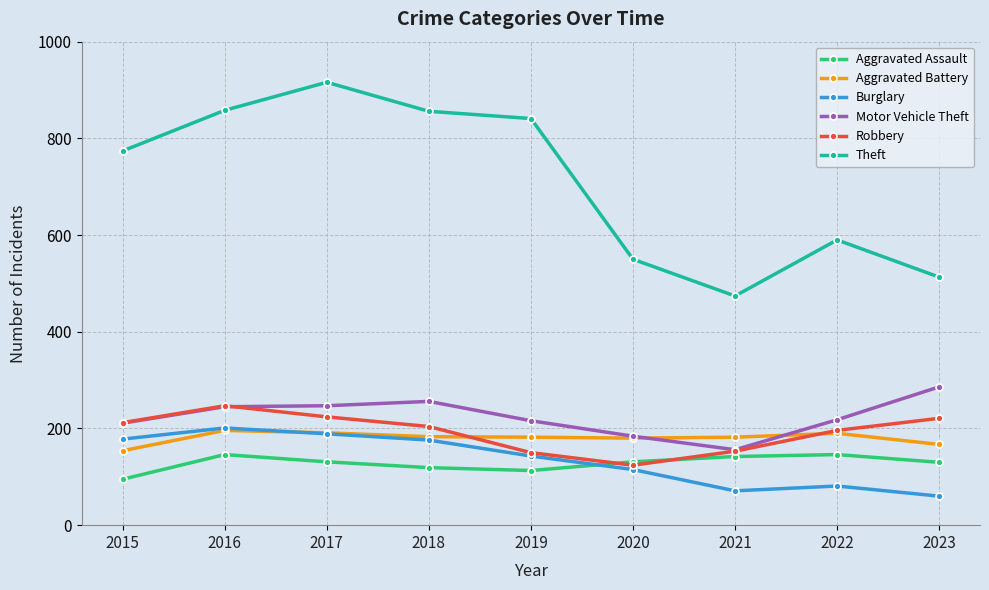

True or false: Theft and Burglary intersect in this chart.

False